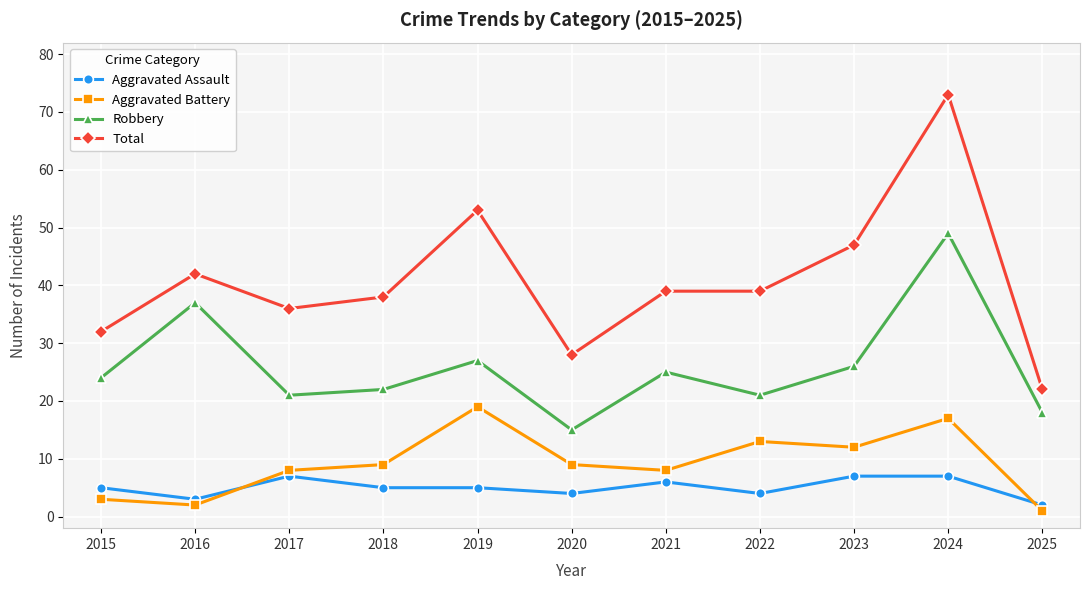

True or false: Aggravated Battery has more than 1 interior local peaks.

True